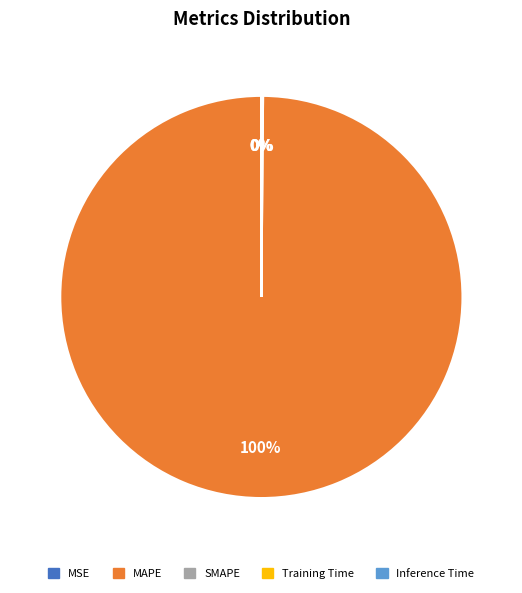

How many segments does this pie chart have?

5